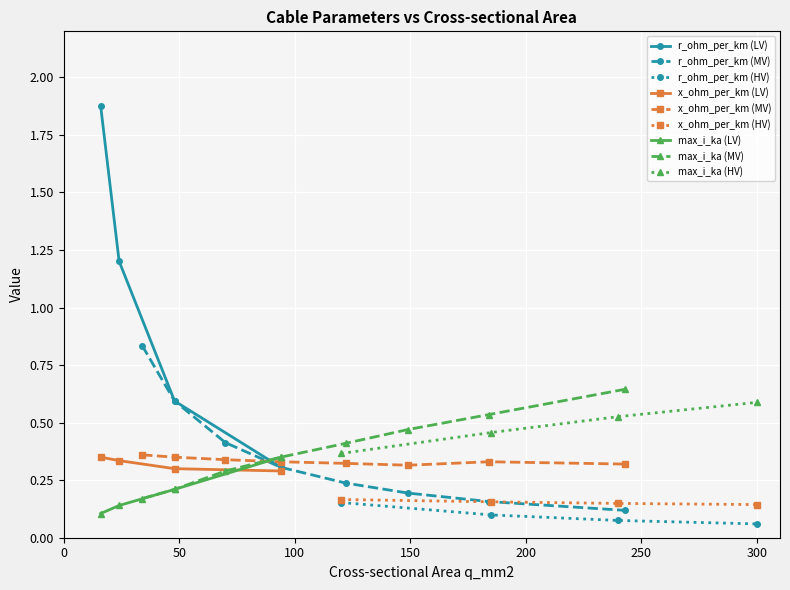

Rank the series by their average value, from highest to lowest.

r_ohm_per_km, max_i_ka, x_ohm_per_km